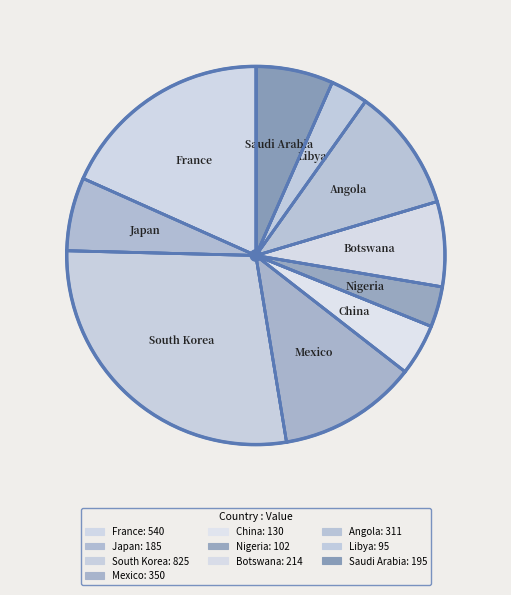

How many slices are in this pie chart?

10